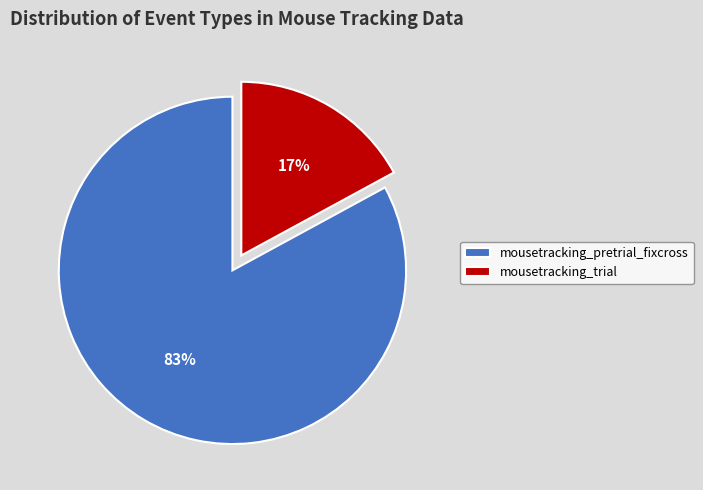

Which category has the biggest portion of the pie?

mousetracking_pretrial_fixcross